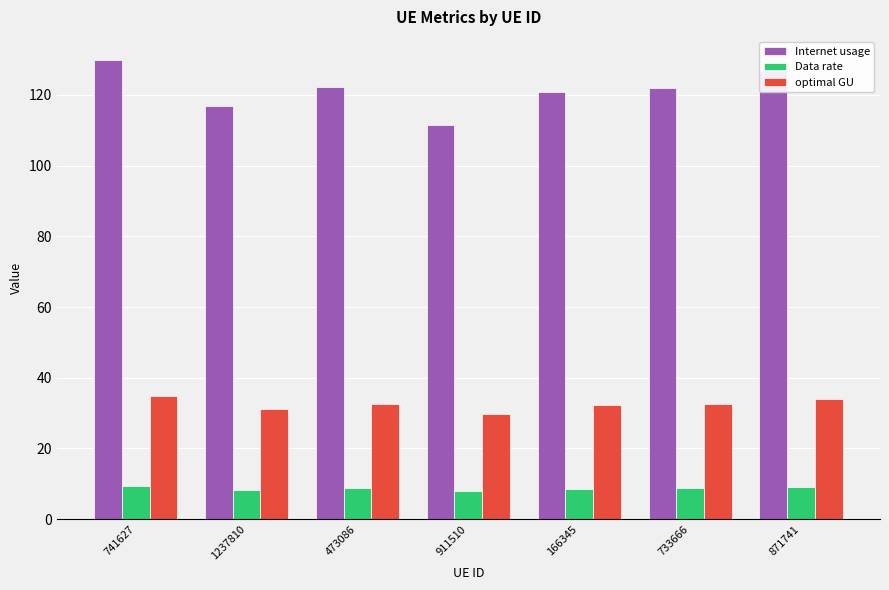

List the series in order of their overall mean, highest first.

Internet usage, optimal GU, Data rate